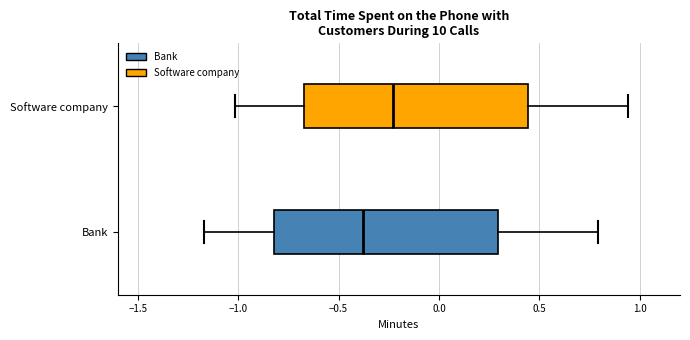

Which box has the furthest to the left median line?

Bank